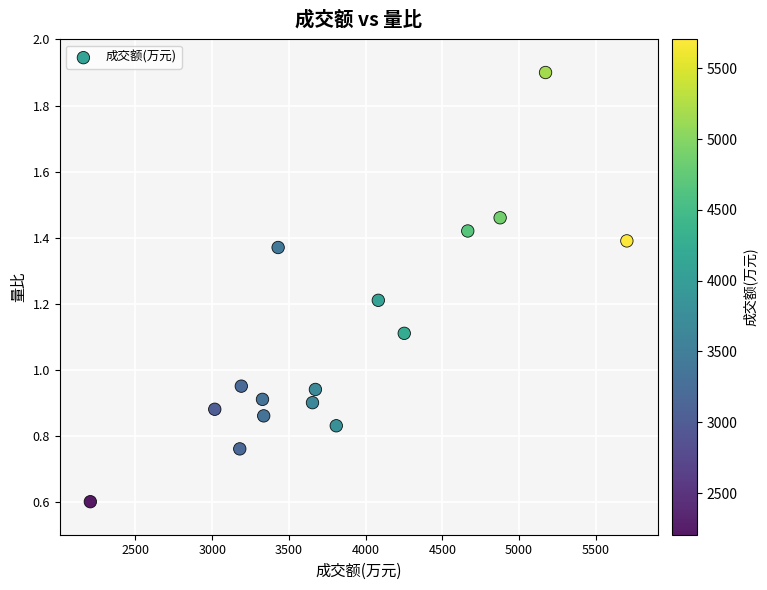

What is the range of Y values (max minus min)?

1.3